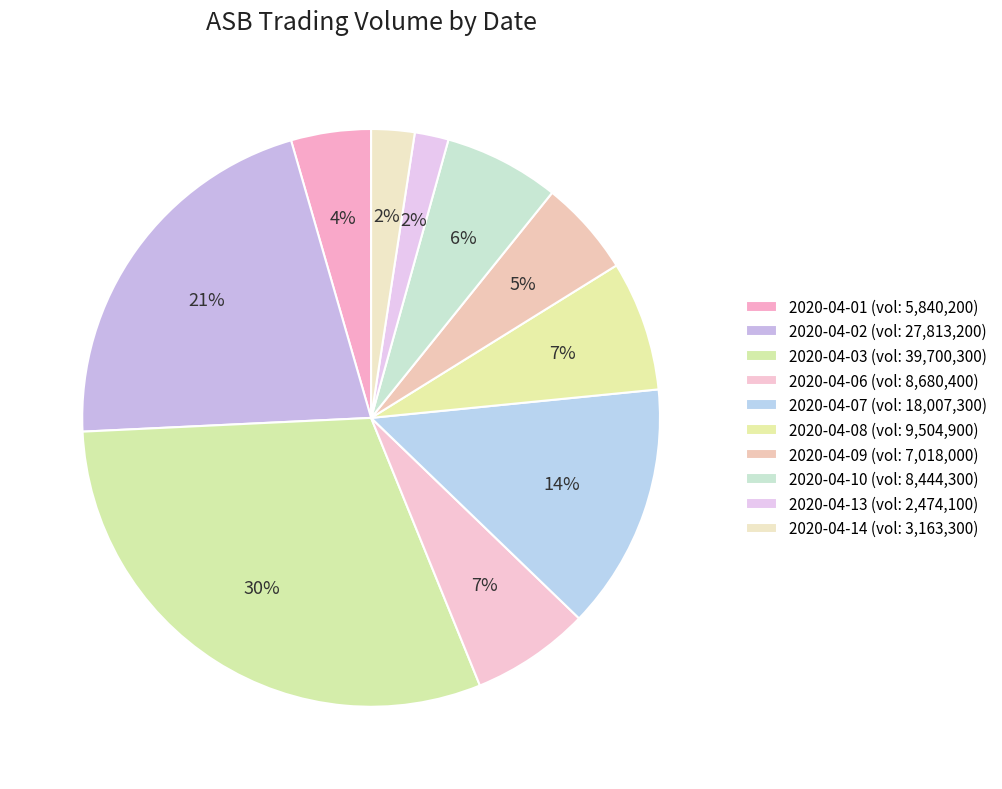

Count the number of slices in the pie.

10